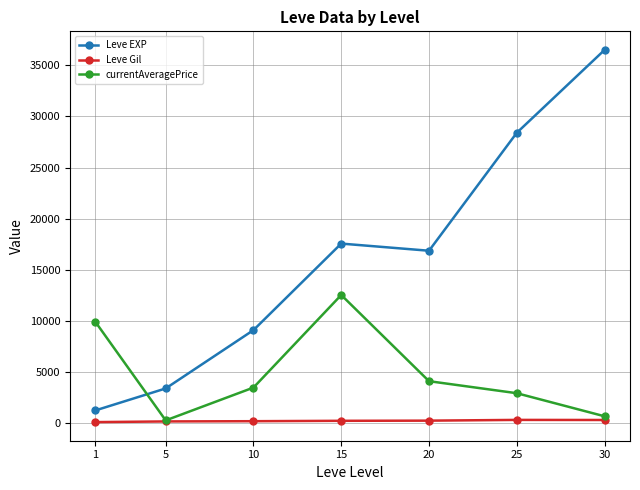

What is the difference between the maximum and second lowest values in the Leve EXP series?

33087.5